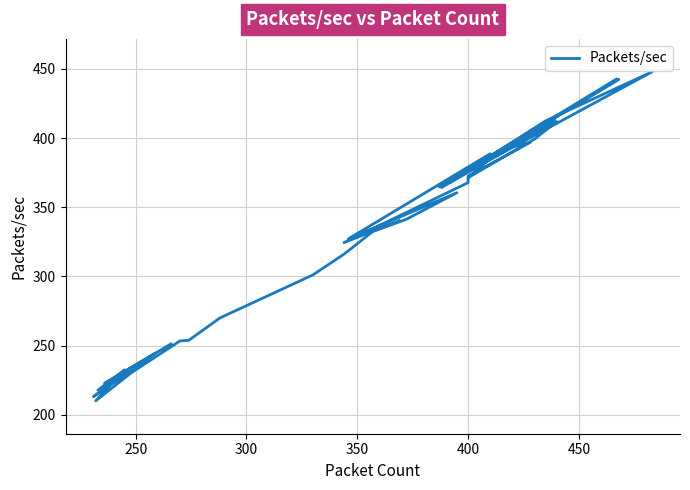

Reading right to left, extract all data points from this chart.

251.3	222.7	244.6	227.9	213.2	229.6	217.8	232.5	210.2	230.4	253.4	253.9	270.0	301.1	316.1	332.5	341.2	360.5	327.1	388.7	368.1	383.3	381.8	413.4	387.4	442.3	442.7	364.7	447.9	412.4	364.2	411.9	399.3	371.3	390.9	396.9	372.5	367.8	324.4	340.3